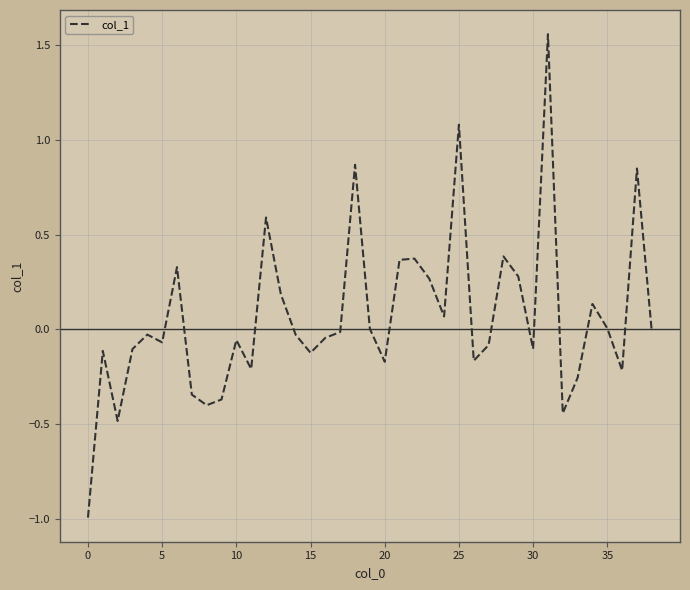

Is this an area chart (filled region under the line)?

No